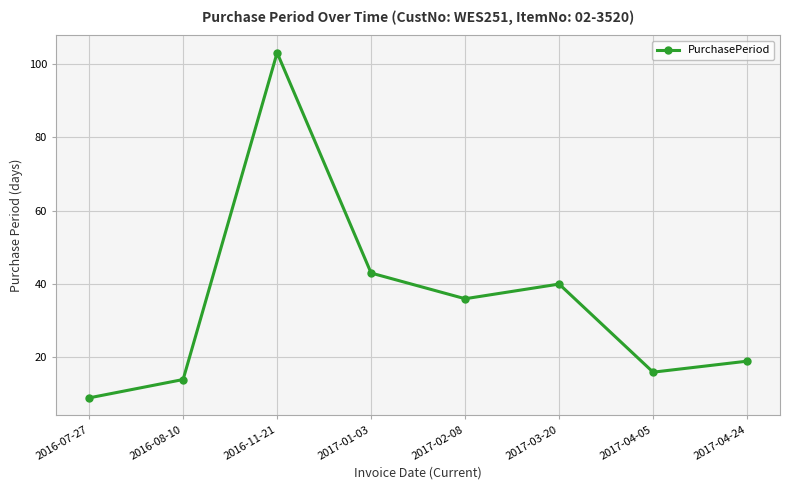

What is the smallest value displayed?

9